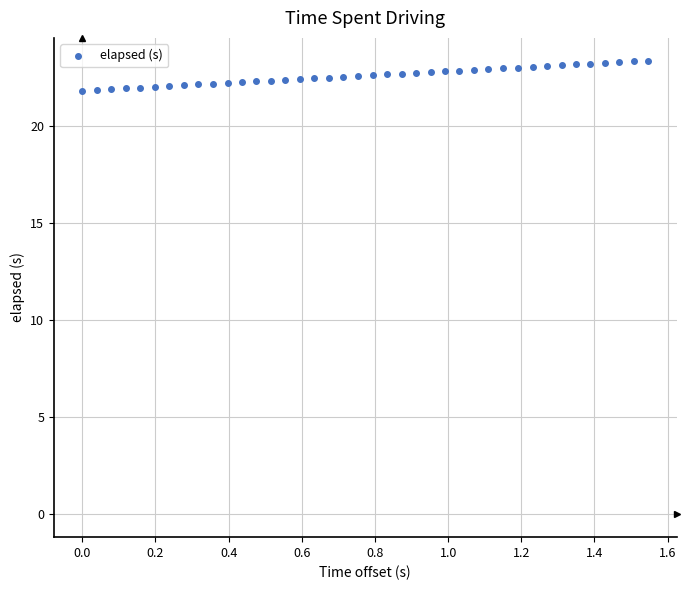

What is the range of Y values (max minus min)?

1.5